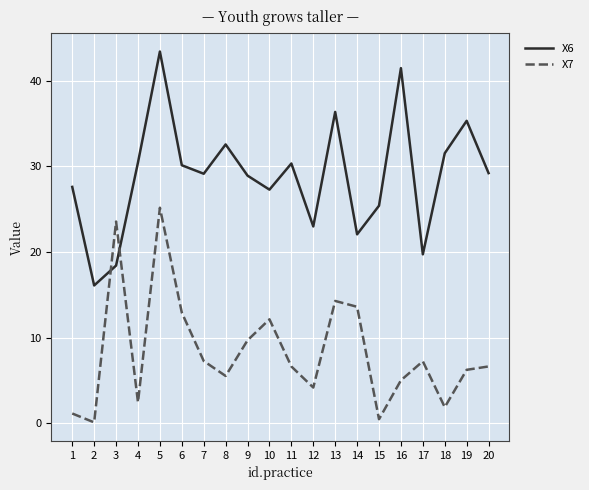

How many series are shown in this chart?

2